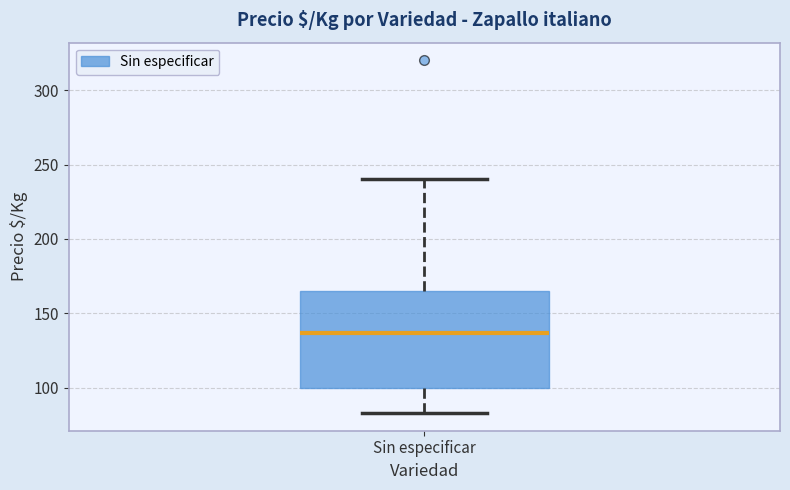

Where does the upper whisker of the box for Sin especificar end on the y-axis? The values are not printed on the chart, so give them approximately, as read against the axis.

240